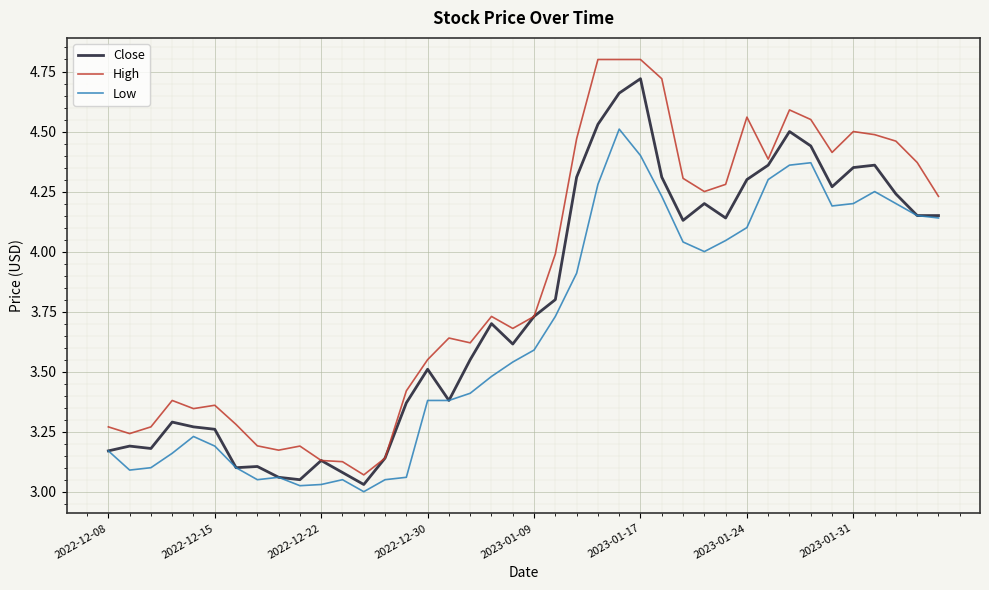

Which series has the largest range (max minus min)?

High